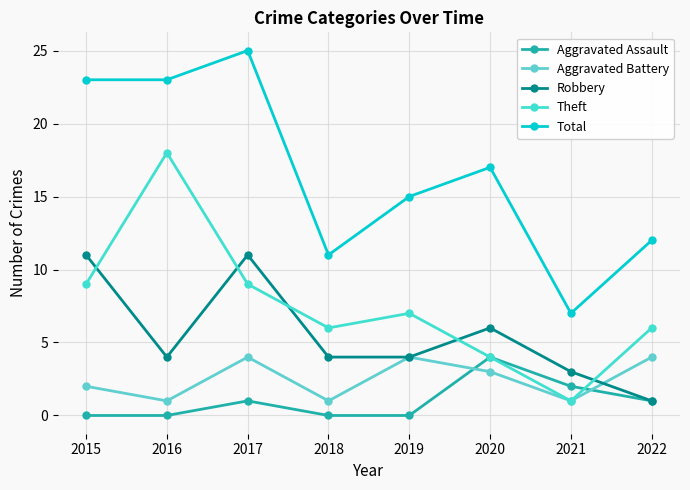

True or false: Total has a value of 11 at 2016.

False